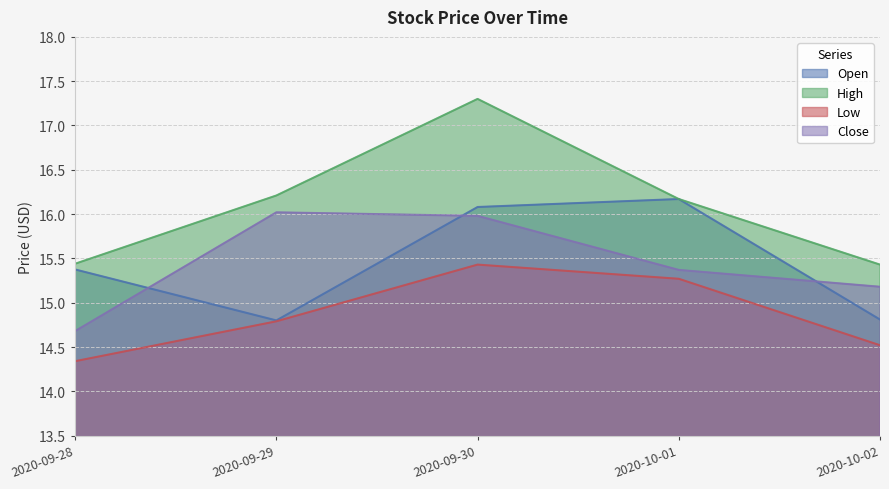

How many data points in High are above 16?

3